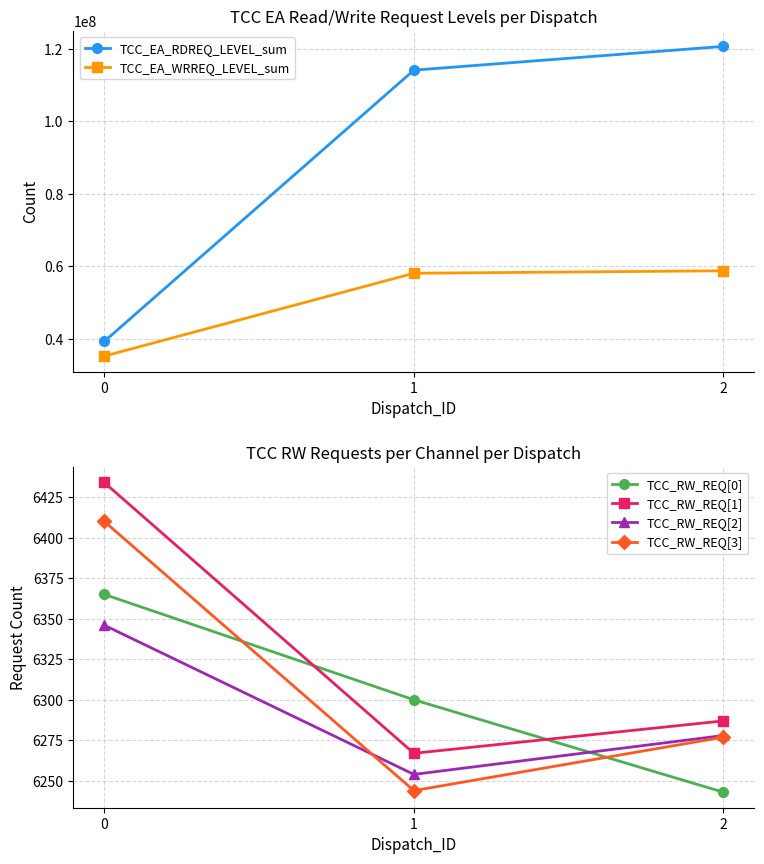

How many categories are shown in the chart?

3